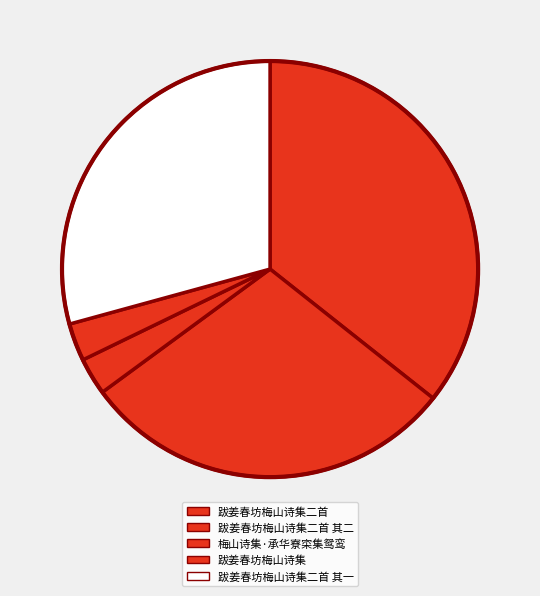

Rank the categories by value from highest to lowest.

跋姜春坊梅山诗集二首, 跋姜春坊梅山诗集二首 其一, 跋姜春坊梅山诗集二首 其二, 跋姜春坊梅山诗集, 梅山诗集·承华寮寀集鸳鸾